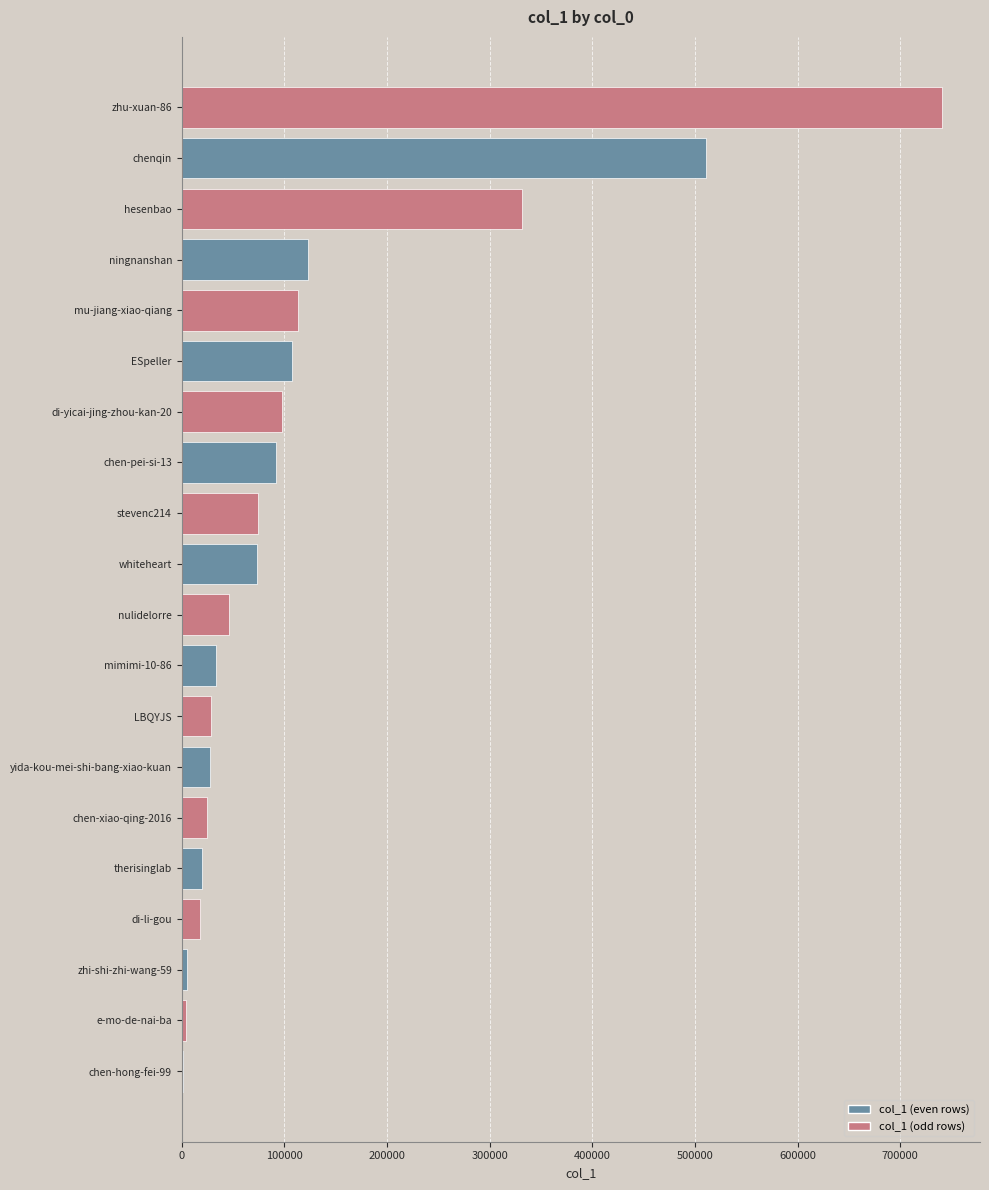

Are the bars horizontal?

Yes